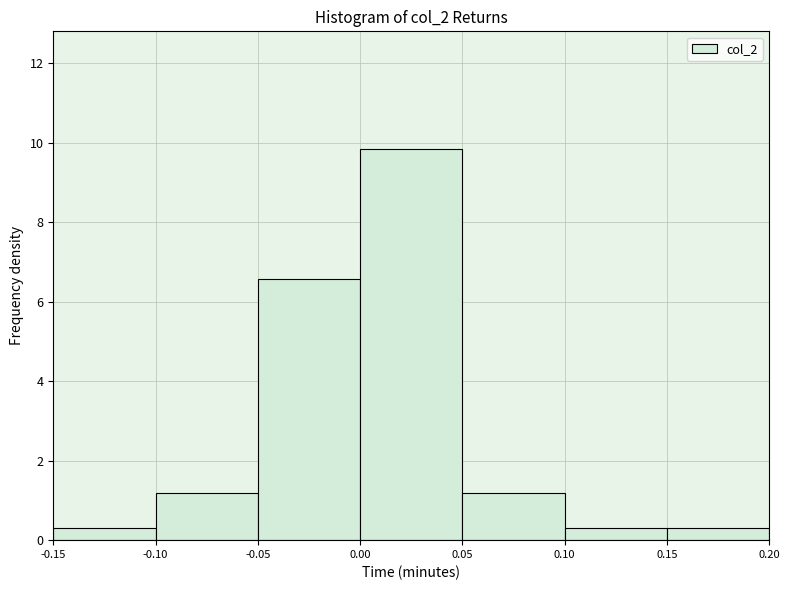

Reading left to right, list every bar in this chart as the range it spans on the x-axis followed by its height. The values are not printed on the chart, so give them approximately, as read against the axis.

-0.15 to -0.10: 0.2
-0.10 to -0.05: 1.2
-0.05 to 0.00: 6.6
0.00 to 0.05: 9.8
0.05 to 0.10: 1.2
0.10 to 0.15: 0.2
0.15 to 0.20: 0.2